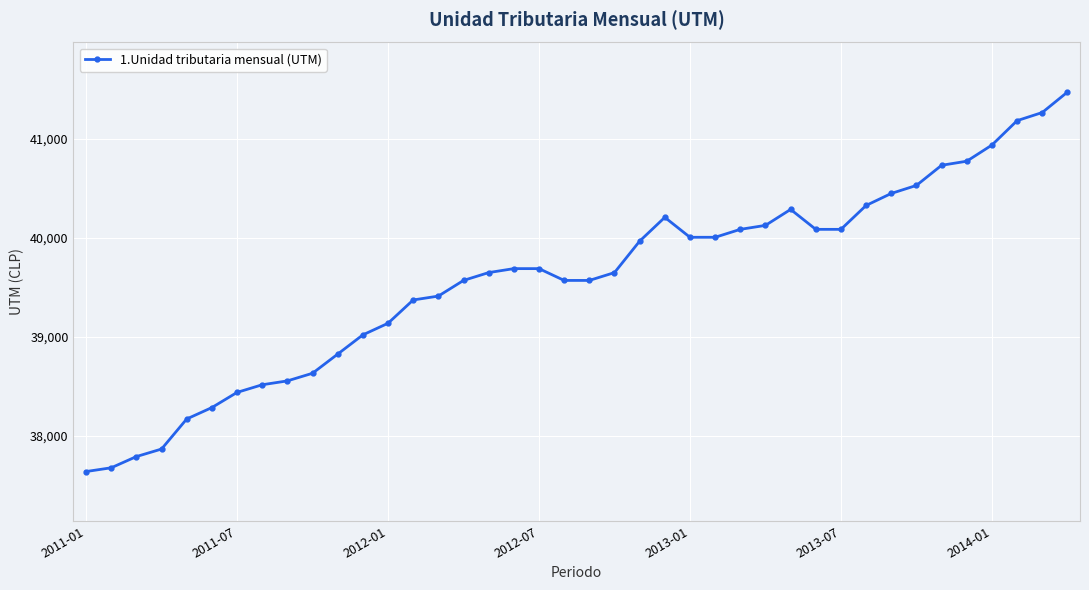

What is the minimum value shown in the chart?

37643